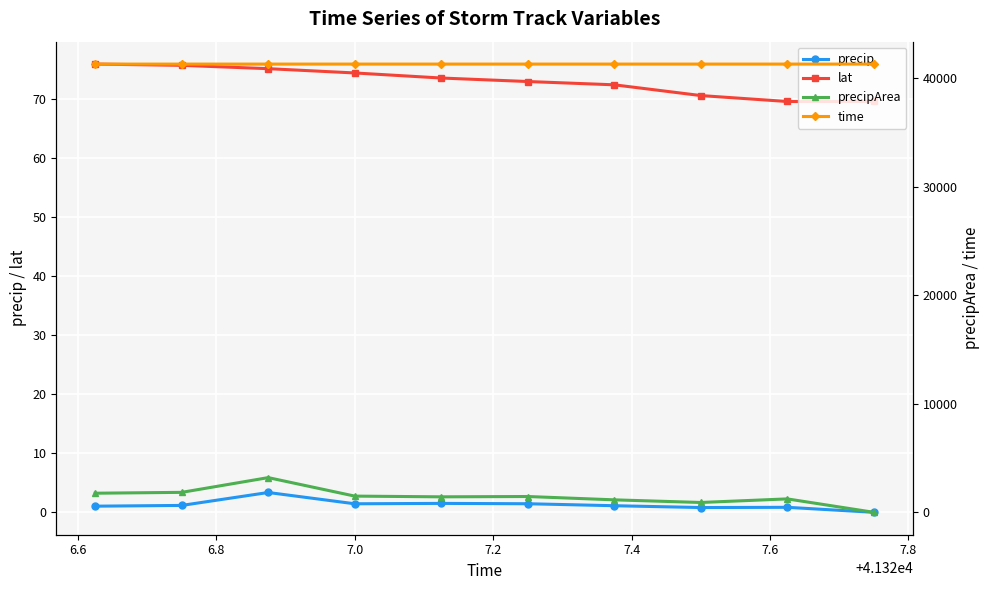

What are all the series names shown in the legend?

precip, lat, precipArea, time